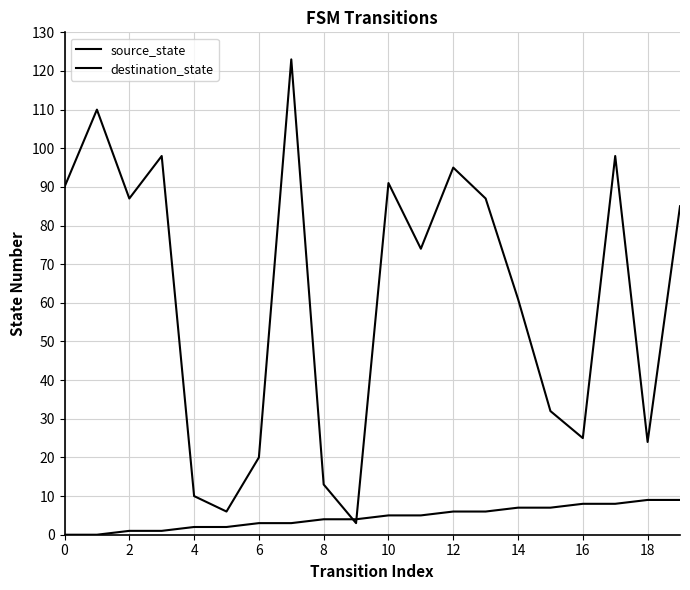

Does the chart display data point markers on the line(s)?

No